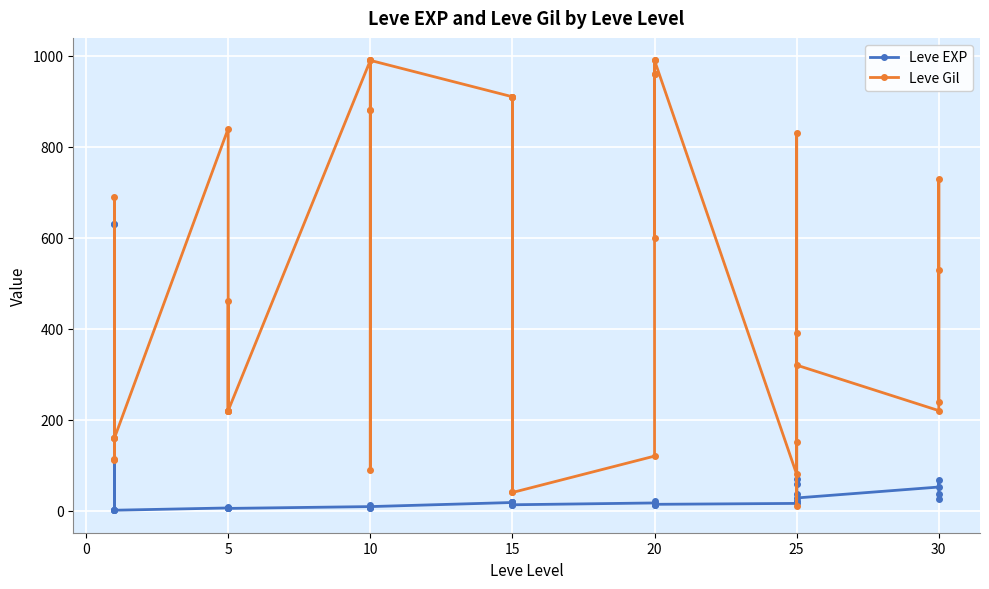

Where is the first local maximum for Leve EXP?

10